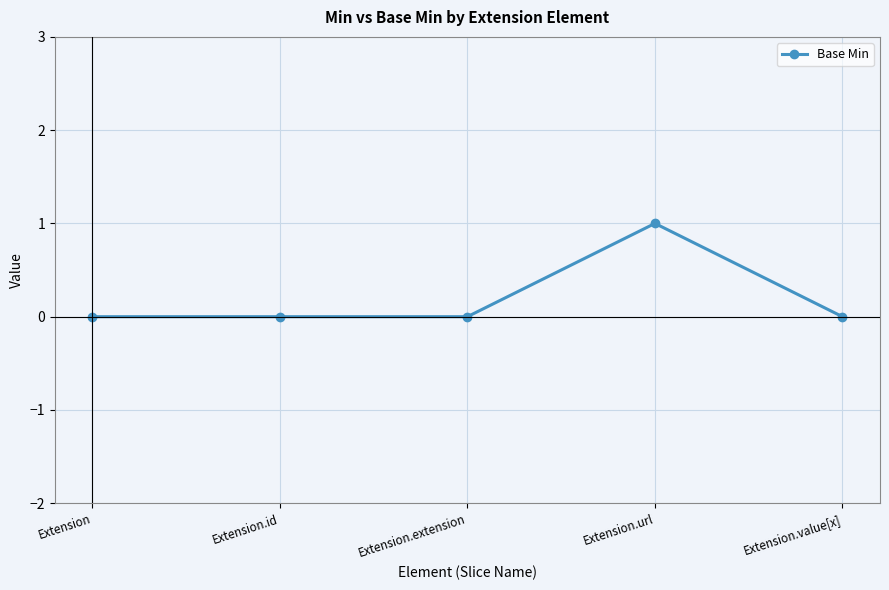

How many series are shown in this chart?

1